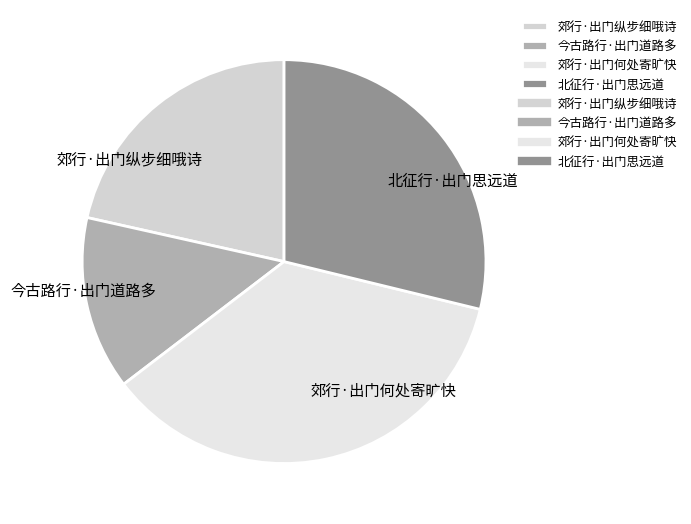

Which category has the smallest portion of the pie?

今古路行·出门道路多